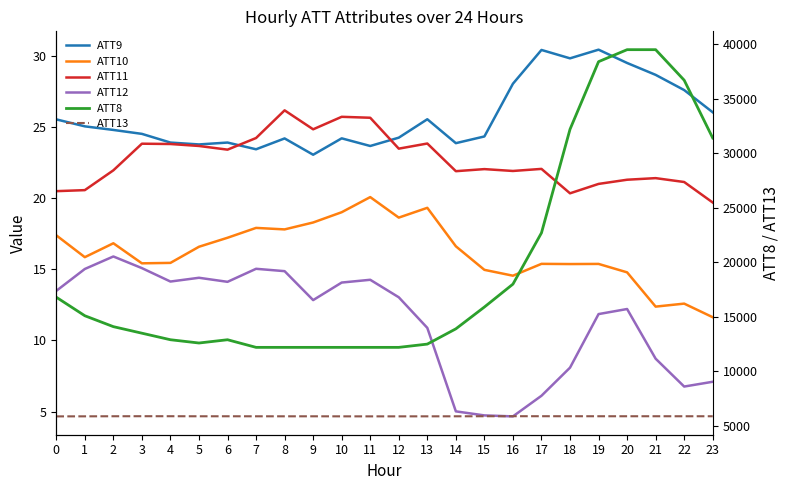

At which label does ATT13 first exceed 5882?

2